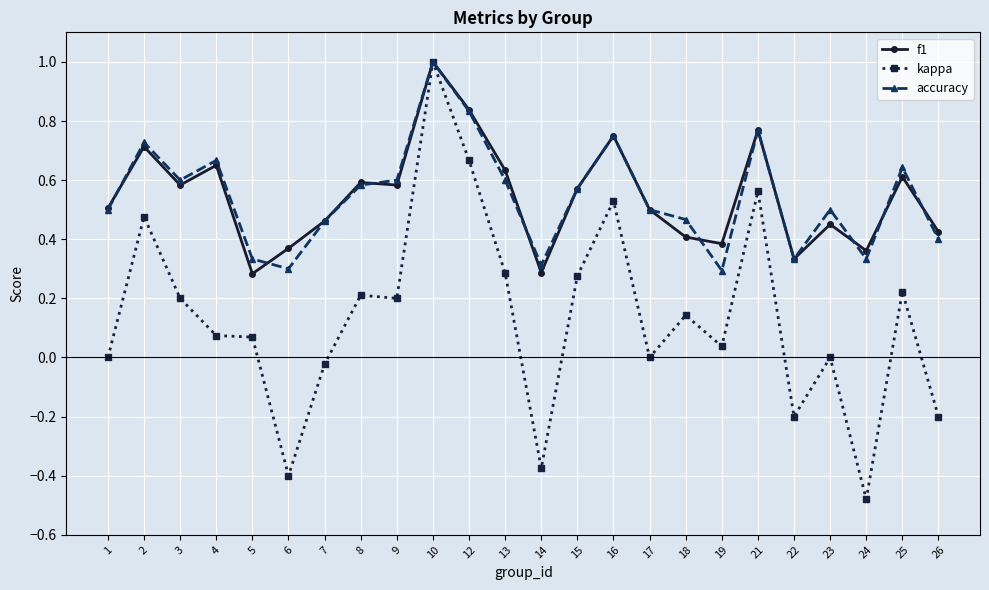

At which category is the sum across all series the highest?

10